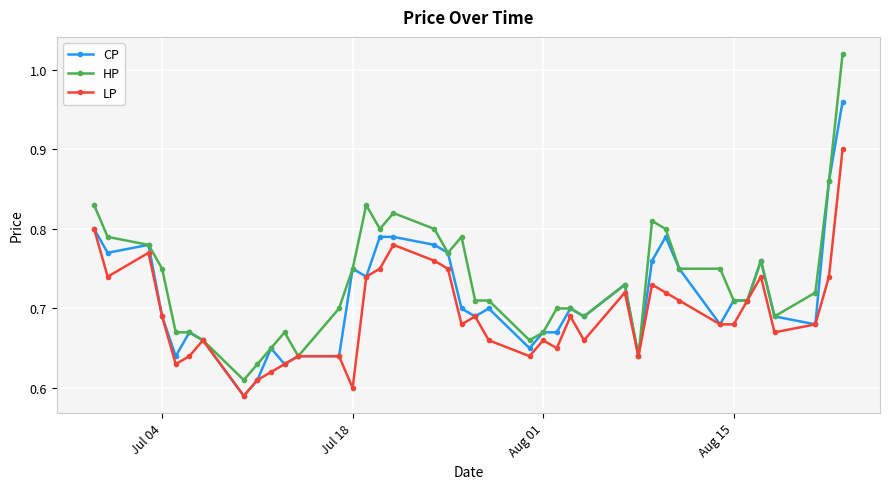

How many LP values are between 0 and 1?

40